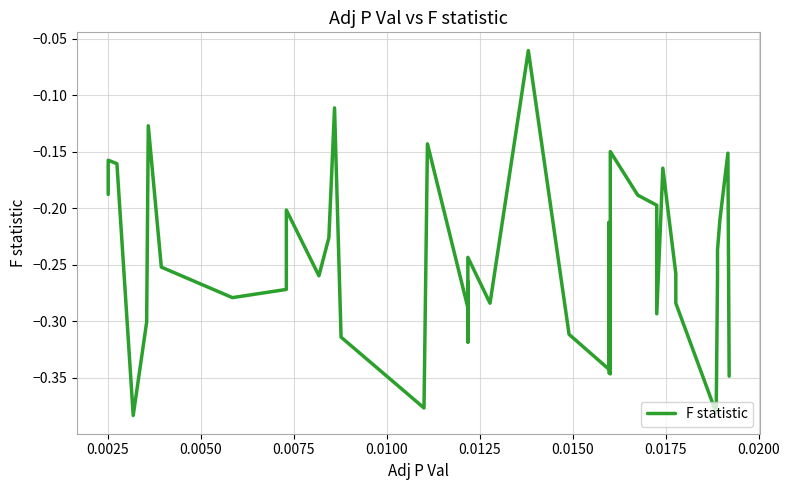

True or false: there are more than 2 points higher than both neighbors.

True